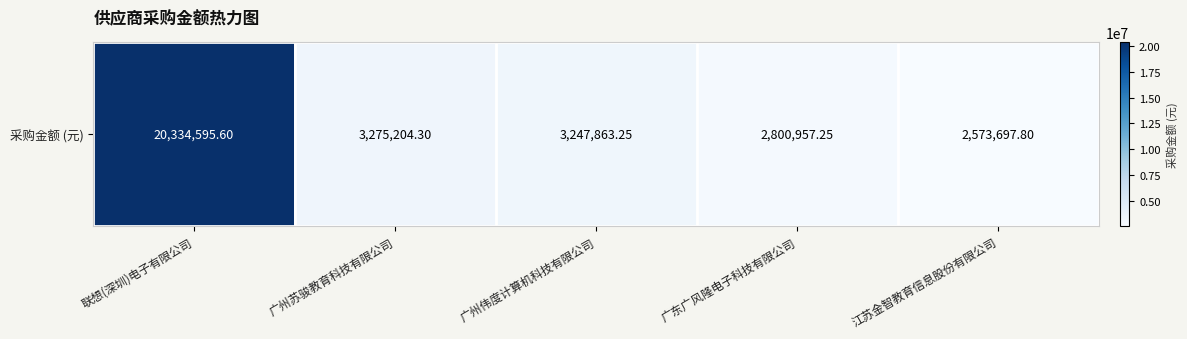

What is the sum of all values?

32232318.2